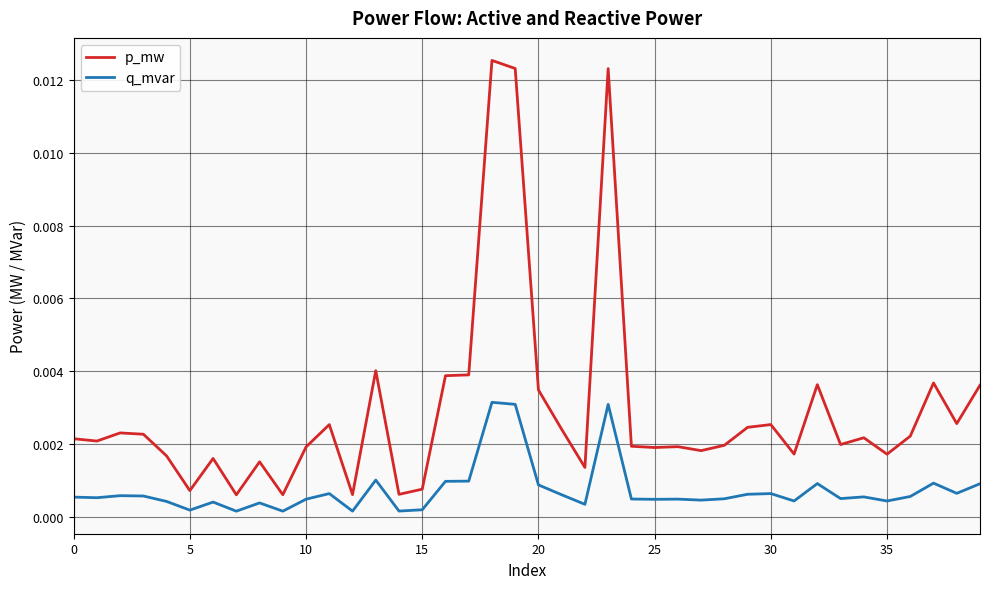

True or false: q_mvar and p_mw intersect in this chart.

False